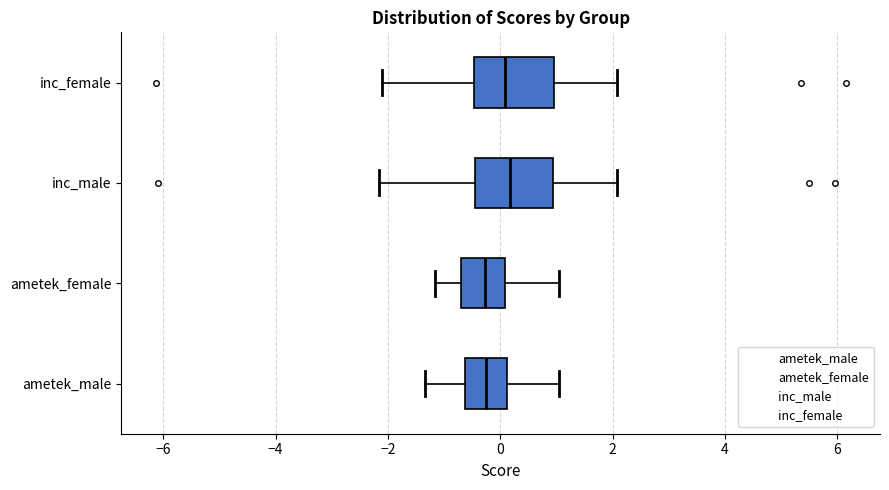

Reading bottom to top, read every box against the x-axis: the position of its median line, the range the box covers, and the ends of its whiskers. The values are not printed on the chart, so give them approximately, as read against the axis.

ametek_male: median -0.2, box -0.6 to 0.2, whiskers -1.4 to 1.0
ametek_female: median -0.2, box -0.8 to 0.0, whiskers -1.2 to 1.0
inc_male: median 0.2, box -0.4 to 1.0, whiskers -2.2 to 2.0
inc_female: median 0.0, box -0.4 to 1.0, whiskers -2.2 to 2.0